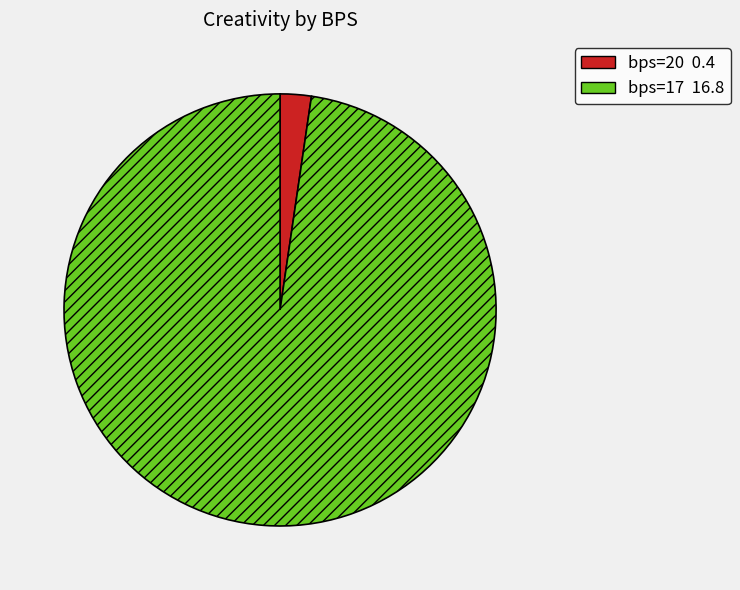

Is there a majority slice in this chart?

Yes